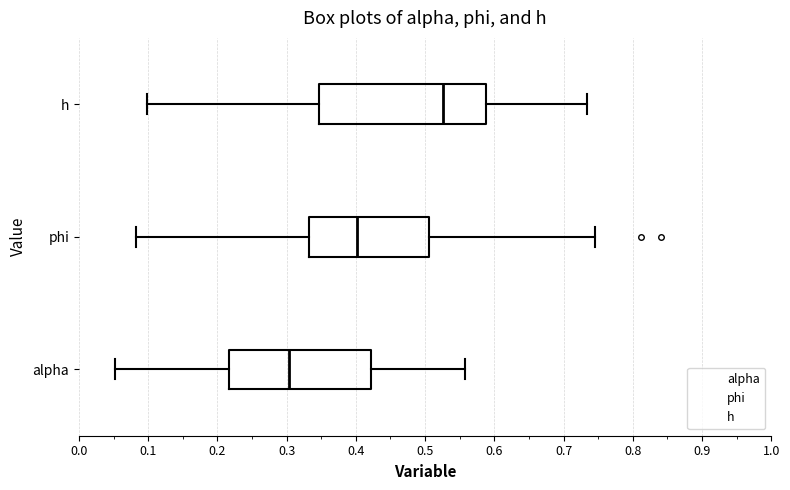

Reading bottom to top, transcribe this box plot: for each box, give where its median line is, the range the box spans, and where its two whiskers end, as read against the x-axis. The values are not printed on the chart, so give them approximately, as read against the axis.

alpha: median 0.30, box 0.22 to 0.42, whiskers 0.05 to 0.56
phi: median 0.40, box 0.33 to 0.51, whiskers 0.08 to 0.75
h: median 0.53, box 0.35 to 0.59, whiskers 0.10 to 0.73